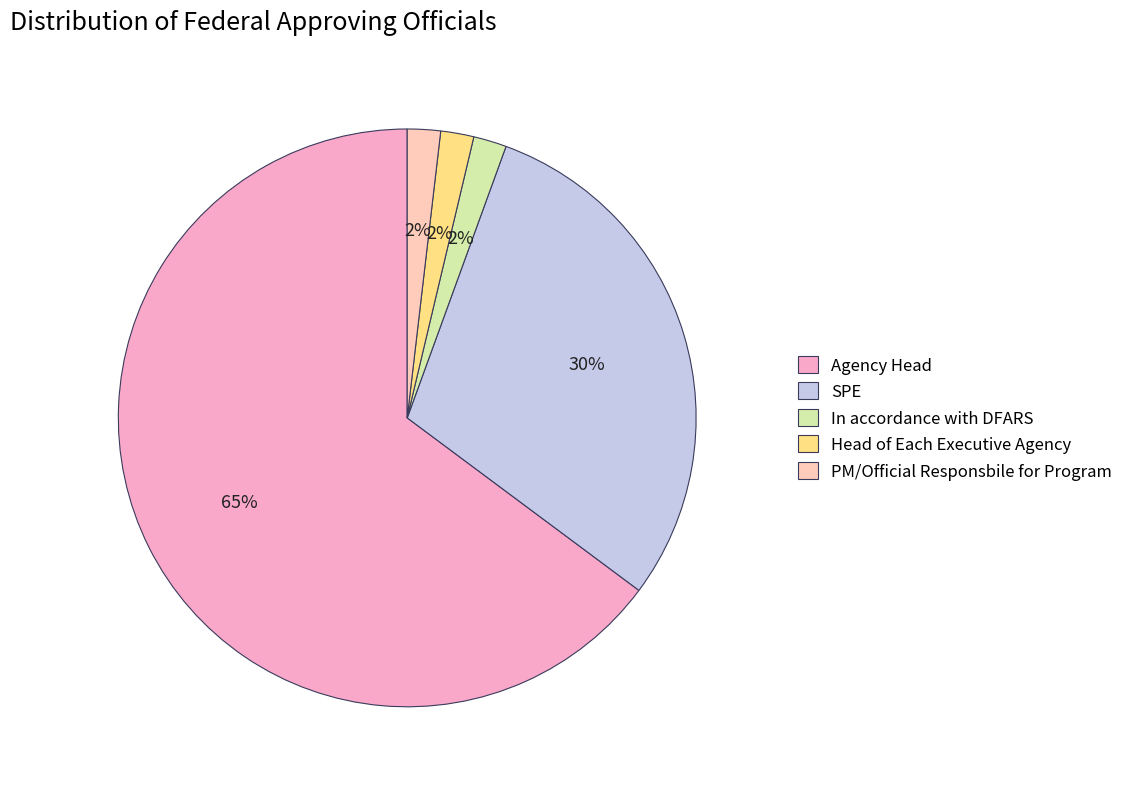

Is it true that SPE is 30% of the pie?

True